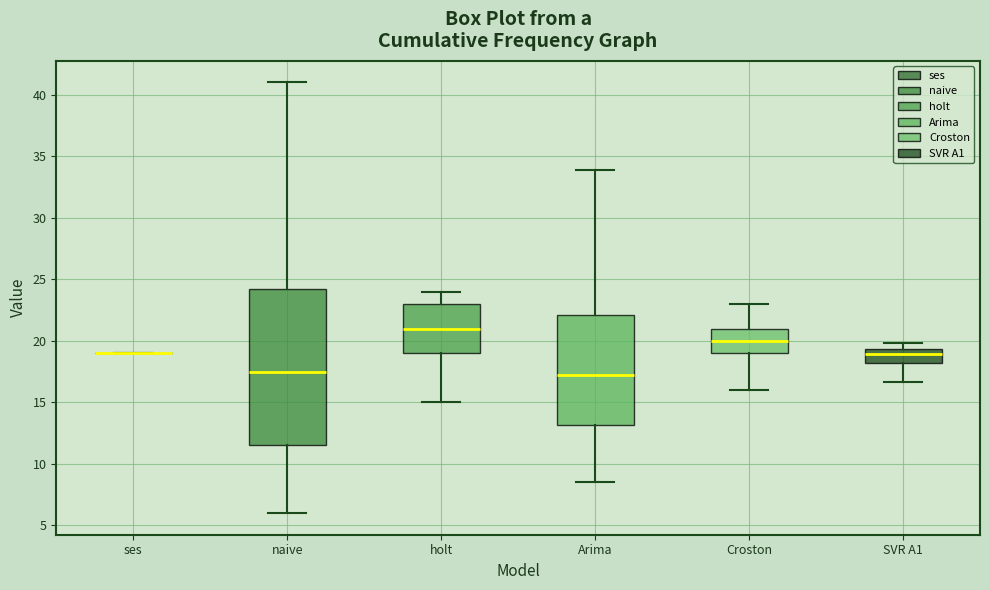

Reading left to right, transcribe this box plot: for each box, give where its median line is, the range the box spans, and where its two whiskers end, as read against the y-axis. The values are not printed on the chart, so give them approximately, as read against the axis.

ses: box collapsed to a line at 19.0, whiskers 19.0 to 19.0
naive: median 17.5, box 11.5 to 24.5, whiskers 6.0 to 41.0
holt: median 21.0, box 19.0 to 23.0, whiskers 15.0 to 24.0
Arima: median 17.5, box 13.0 to 22.0, whiskers 8.5 to 34.0
Croston: median 20.0, box 19.0 to 21.0, whiskers 16.0 to 23.0
SVR A1: median 19.0, box 18.0 to 19.5, whiskers 16.5 to 20.0